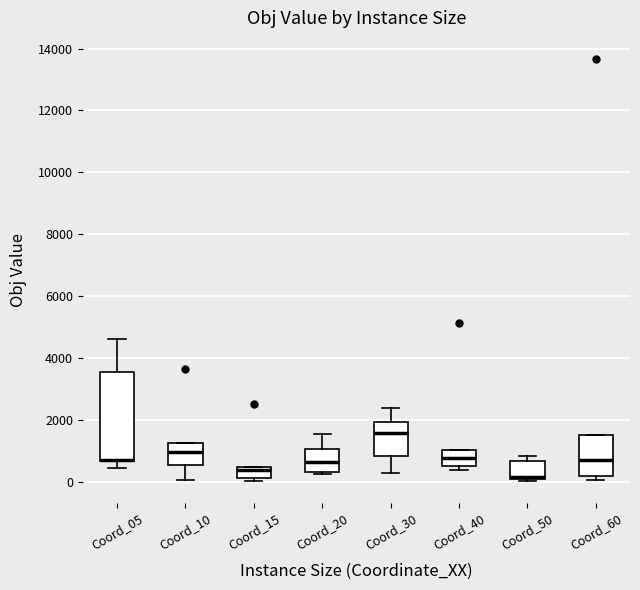

Which box is the tallest, from its lower edge to its upper edge?

Coord_05